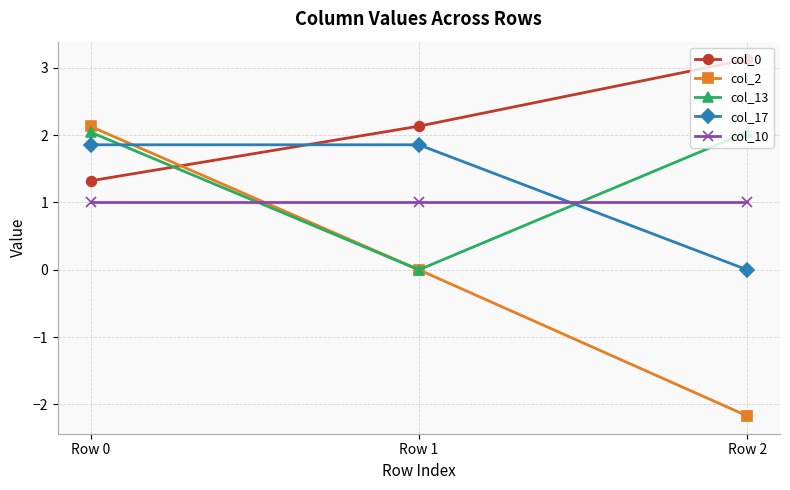

What is the difference between the maximum and minimum values in the col_13 series?

2.0